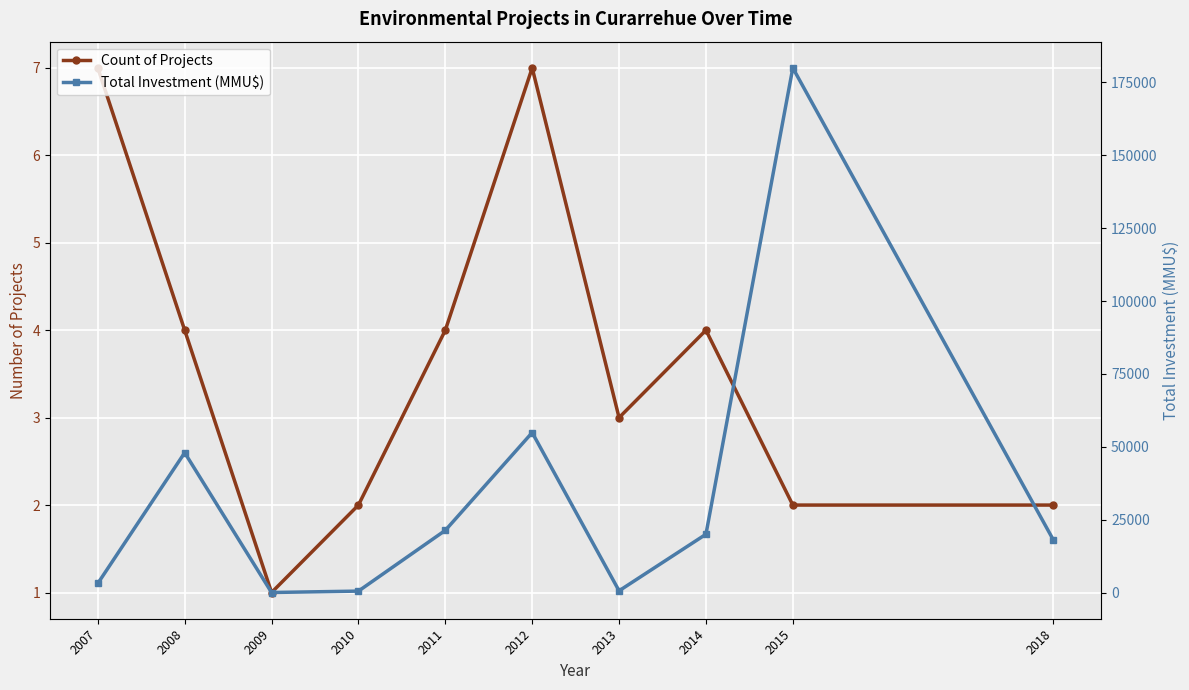

Reading right to left, list all the values displayed in this chart.

Count of Projects: 2018=2	2015=2	2014=4	2013=3	2012=7	2011=4	2010=2	2009=1	2008=4	2007=7
Total Investment (MMU$): 2018=18000	2015=180000	2014=20000	2013=600	2012=54888	2011=21342	2010=500	2009=22	2008=47991	2007=3135